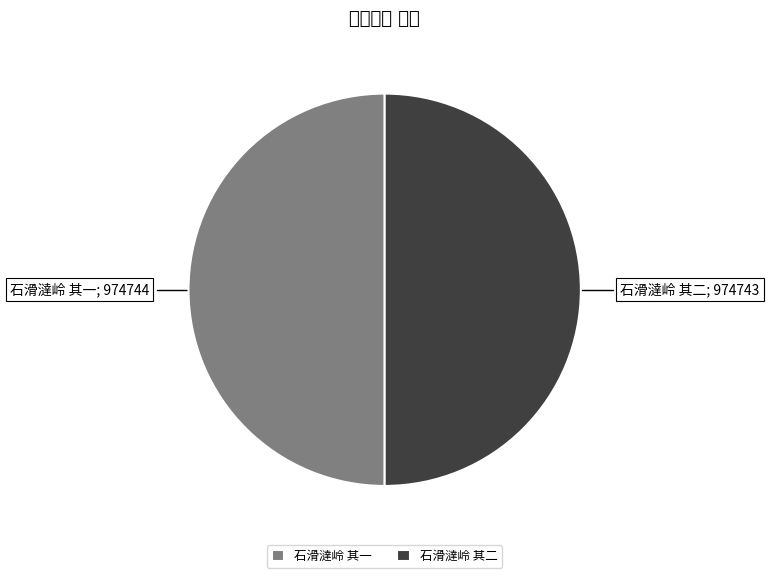

Which has a higher value, 石滑澾岭 其一 or 石滑澾岭 其二?

石滑澾岭 其一